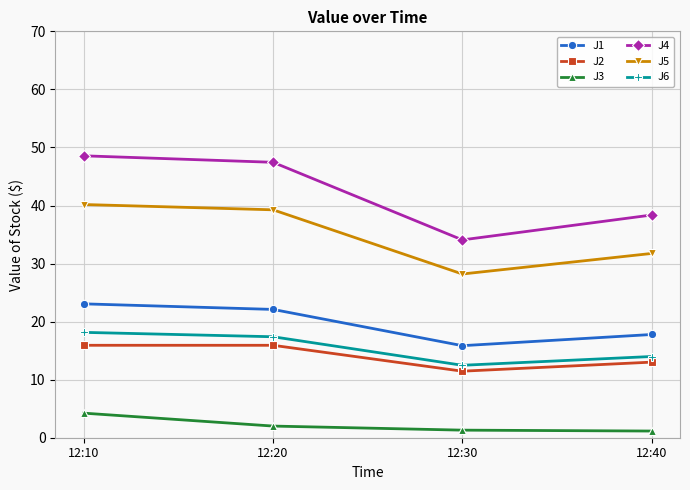

What is the difference between the second highest and second lowest values in the J4 series?

9.1